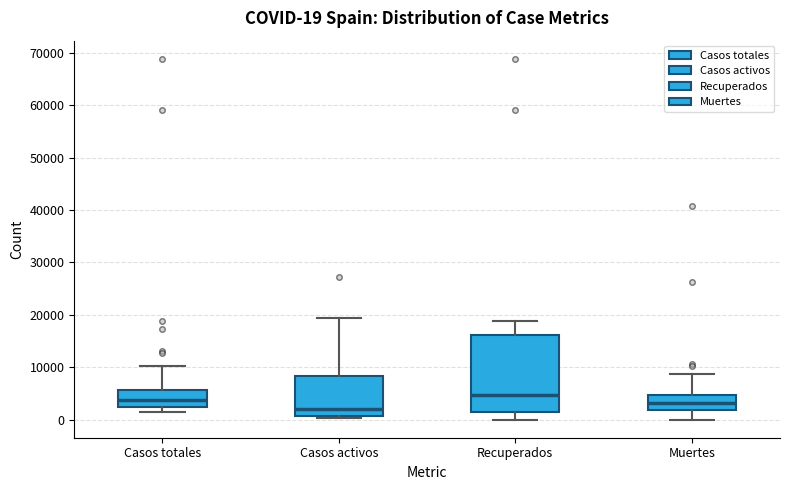

Which box is the tallest, from its lower edge to its upper edge?

Recuperados